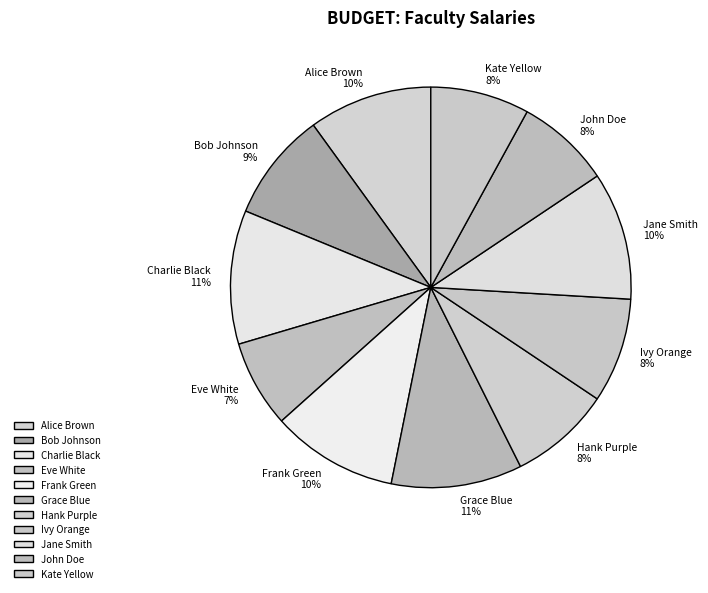

How many segments does this pie chart have?

11